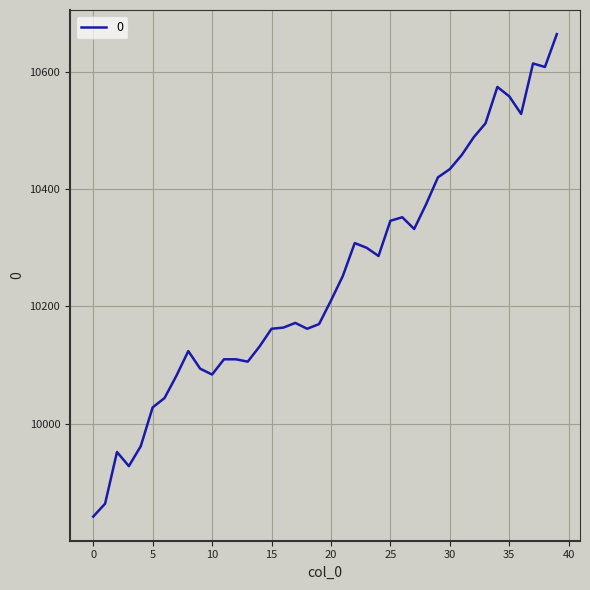

True or false: there are more than 0 points higher than both neighbors.

True